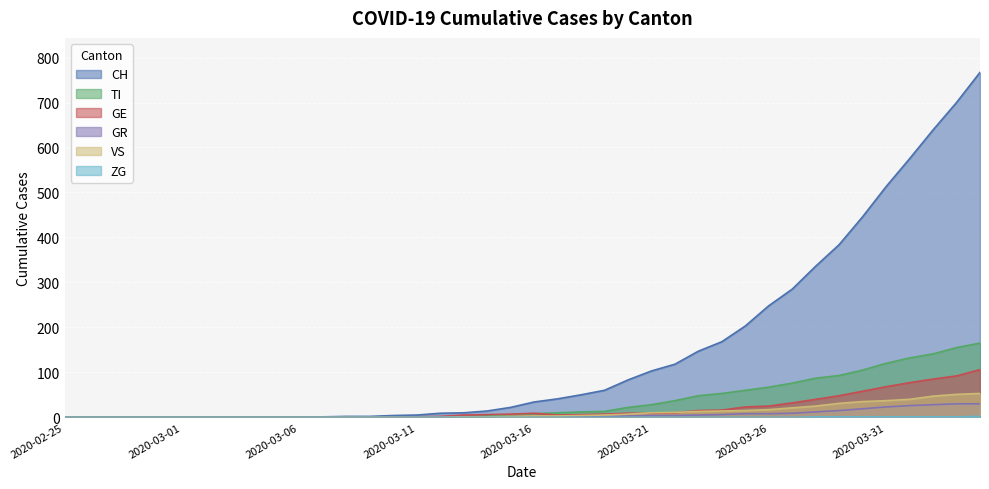

Reading left to right, list all the values displayed in this chart.

CH: 2020-02-25=0	2020-02-26=0	2020-02-27=0	2020-02-28=0	2020-02-29=0	2020-03-01=0	2020-03-02=0	2020-03-03=0	2020-03-04=0	2020-03-05=0	2020-03-06=1	2020-03-07=1	2020-03-08=2	2020-03-09=2	2020-03-10=4	2020-03-11=5	2020-03-12=9	2020-03-13=10	2020-03-14=14	2020-03-15=22	2020-03-16=34	2020-03-17=41	2020-03-18=50	2020-03-19=60	2020-03-20=83	2020-03-21=103	2020-03-22=118	2020-03-23=147	2020-03-24=168	2020-03-25=203	2020-03-26=248	2020-03-27=285	2020-03-28=336	2020-03-29=384	2020-03-30=446	2020-03-31=513	2020-04-01=575	2020-04-02=639	2020-04-03=700	2020-04-04=767
TI: 2020-02-25=0	2020-02-26=0	2020-02-27=0	2020-02-28=0	2020-02-29=0	2020-03-01=0	2020-03-02=0	2020-03-03=0	2020-03-04=0	2020-03-05=0	2020-03-06=0	2020-03-07=0	2020-03-08=0	2020-03-09=0	2020-03-10=1	2020-03-11=1	2020-03-12=1	2020-03-13=1	2020-03-14=3	2020-03-15=6	2020-03-16=8	2020-03-17=10	2020-03-18=12	2020-03-19=13	2020-03-20=22	2020-03-21=28	2020-03-22=37	2020-03-23=48	2020-03-24=53	2020-03-25=60	2020-03-26=67	2020-03-27=76	2020-03-28=87	2020-03-29=93	2020-03-30=105	2020-03-31=120	2020-04-01=132	2020-04-02=141	2020-04-03=155	2020-04-04=165
GE: 2020-02-25=0	2020-02-26=0	2020-02-27=0	2020-02-28=0	2020-02-29=0	2020-03-01=0	2020-03-02=0	2020-03-03=0	2020-03-04=0	2020-03-05=0	2020-03-06=0	2020-03-07=0	2020-03-08=0	2020-03-09=0	2020-03-10=1	2020-03-11=1	2020-03-12=2	2020-03-13=5	2020-03-14=6	2020-03-15=7	2020-03-16=9	2020-03-17=5	2020-03-18=6	2020-03-19=7	2020-03-20=9	2020-03-21=9	2020-03-22=10	2020-03-23=15	2020-03-24=16	2020-03-25=23	2020-03-26=25	2020-03-27=32	2020-03-28=40	2020-03-29=48	2020-03-30=58	2020-03-31=68	2020-04-01=77	2020-04-02=85	2020-04-03=92	2020-04-04=106
GR: 2020-02-25=0	2020-02-26=0	2020-02-27=0	2020-02-28=0	2020-02-29=0	2020-03-01=0	2020-03-02=0	2020-03-03=0	2020-03-04=0	2020-03-05=0	2020-03-06=0	2020-03-07=0	2020-03-08=0	2020-03-09=0	2020-03-10=0	2020-03-11=0	2020-03-12=0	2020-03-13=0	2020-03-14=0	2020-03-15=0	2020-03-16=1	2020-03-17=1	2020-03-18=1	2020-03-19=2	2020-03-20=3	2020-03-21=4	2020-03-22=4	2020-03-23=5	2020-03-24=6	2020-03-25=8	2020-03-26=8	2020-03-27=9	2020-03-28=12	2020-03-29=15	2020-03-30=19	2020-03-31=23	2020-04-01=26	2020-04-02=28	2020-04-03=30	2020-04-04=30
VS: 2020-02-25=0	2020-02-26=0	2020-02-27=0	2020-02-28=0	2020-02-29=0	2020-03-01=0	2020-03-02=0	2020-03-03=0	2020-03-04=0	2020-03-05=0	2020-03-06=0	2020-03-07=0	2020-03-08=0	2020-03-09=0	2020-03-10=0	2020-03-11=0	2020-03-12=0	2020-03-13=1	2020-03-14=1	2020-03-15=2	2020-03-16=3	2020-03-17=3	2020-03-18=4	2020-03-19=5	2020-03-20=7	2020-03-21=10	2020-03-22=11	2020-03-23=13	2020-03-24=14	2020-03-25=15	2020-03-26=17	2020-03-27=21	2020-03-28=25	2020-03-29=31	2020-03-30=35	2020-03-31=37	2020-04-01=40	2020-04-02=47	2020-04-03=51	2020-04-04=53
ZG: 2020-02-25=0	2020-02-26=0	2020-02-27=0	2020-02-28=0	2020-02-29=0	2020-03-01=0	2020-03-02=0	2020-03-03=0	2020-03-04=0	2020-03-05=0	2020-03-06=0	2020-03-07=0	2020-03-08=0	2020-03-09=0	2020-03-10=0	2020-03-11=0	2020-03-12=0	2020-03-13=0	2020-03-14=0	2020-03-15=0	2020-03-16=0	2020-03-17=0	2020-03-18=0	2020-03-19=0	2020-03-20=0	2020-03-21=0	2020-03-22=0	2020-03-23=0	2020-03-24=0	2020-03-25=0	2020-03-26=0	2020-03-27=0	2020-03-28=1	2020-03-29=1	2020-03-30=1	2020-03-31=1	2020-04-01=1	2020-04-02=1	2020-04-03=1	2020-04-04=2